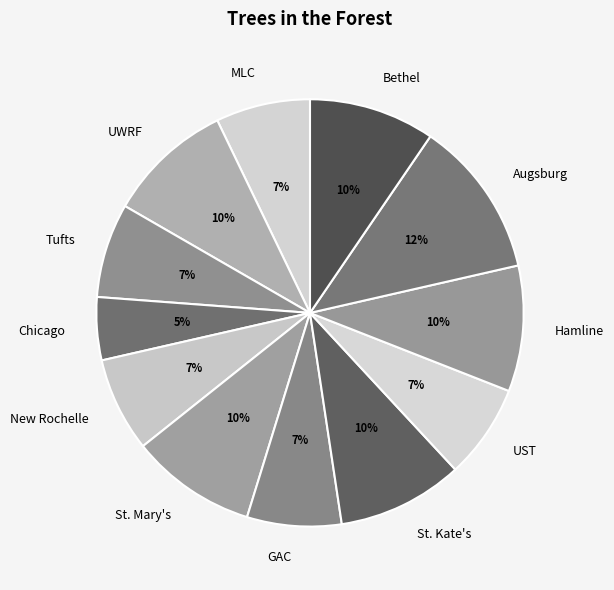

To the nearest percent, what is the combined percentage of Tufts and Bethel?

17%